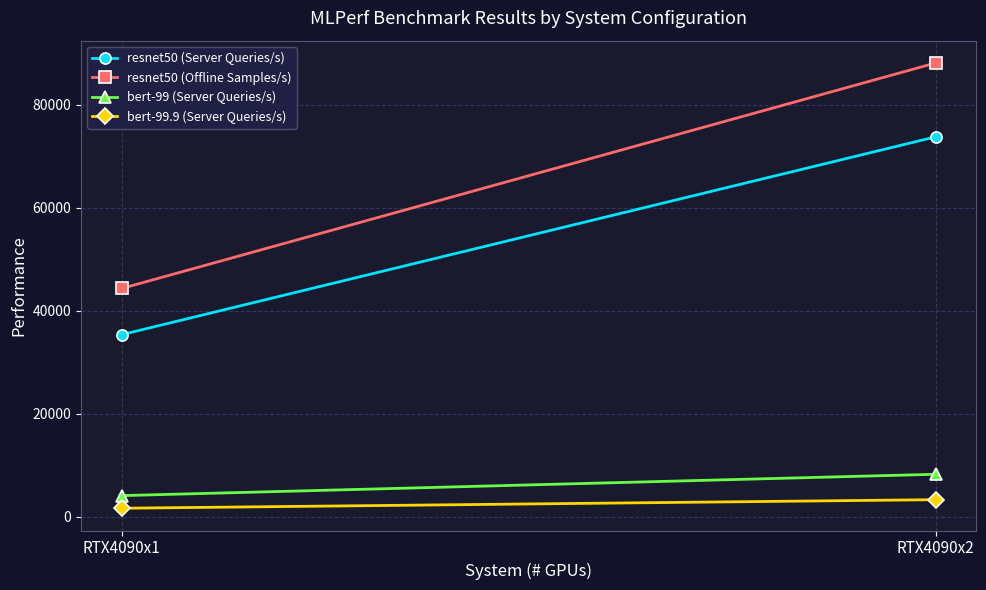

What is the maximum value for resnet50 (Offline Samples/s)?

88078.8